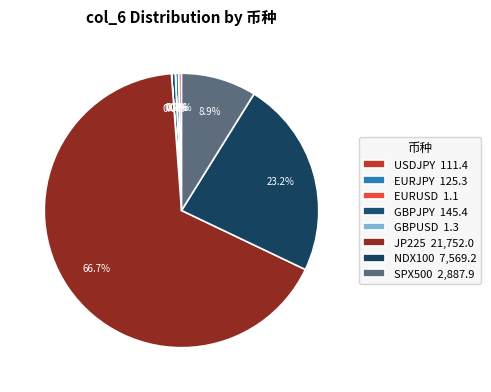

How many slices are in this pie chart?

8